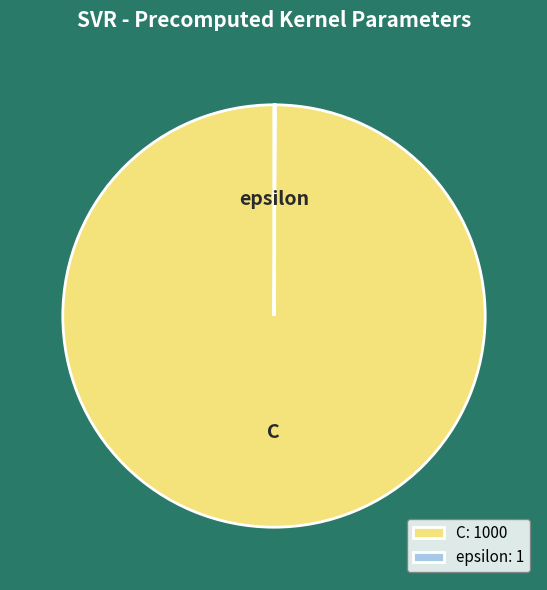

Is there a majority slice in this chart?

Yes